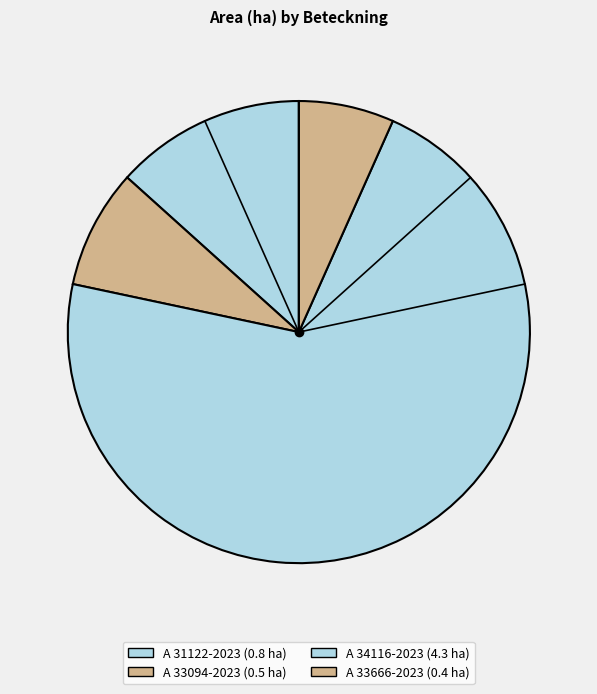

Which category accounts for the majority?

A 34116-2023